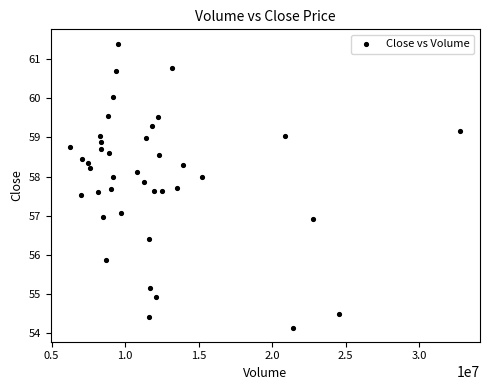

What is the range of X values (max minus min)?

26558100.0